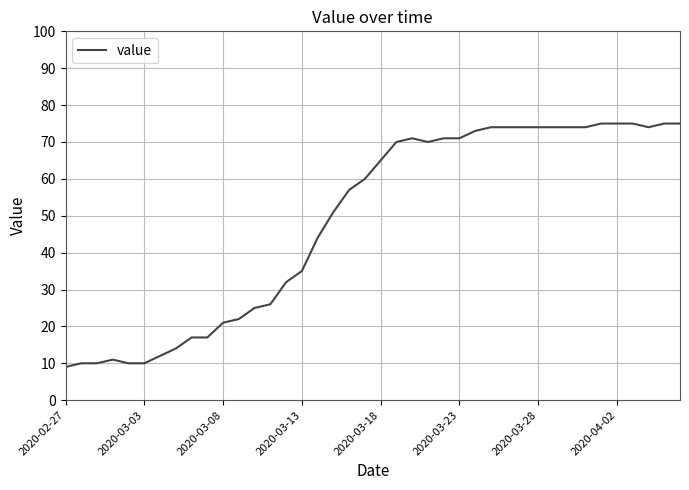

What is the smallest value displayed?

9